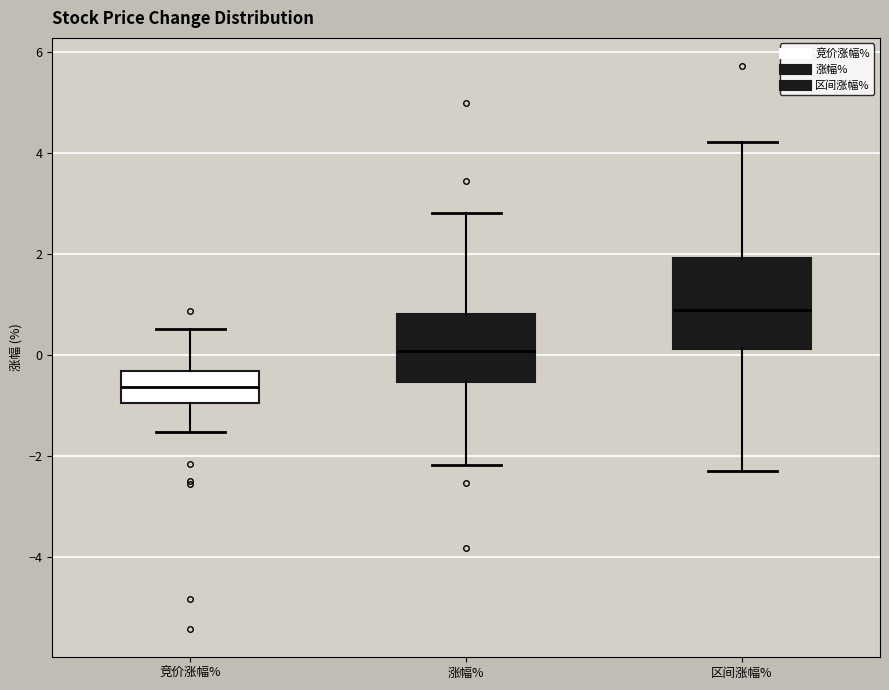

Which box's median line is the lowest?

竞价涨幅%